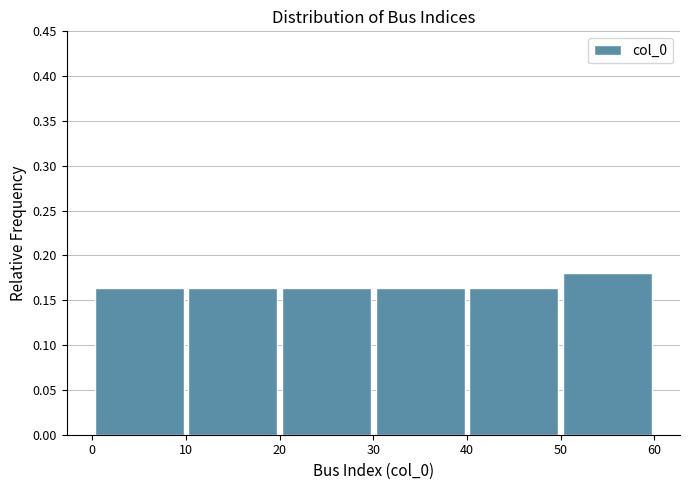

Reading left to right, transcribe this chart: for each bar, give the range it covers on the x-axis and its height. The values are not printed on the chart, so give them approximately, as read against the axis.

0 to 10: 0.165
10 to 20: 0.165
20 to 30: 0.165
30 to 40: 0.165
40 to 50: 0.165
50 to 60: 0.180